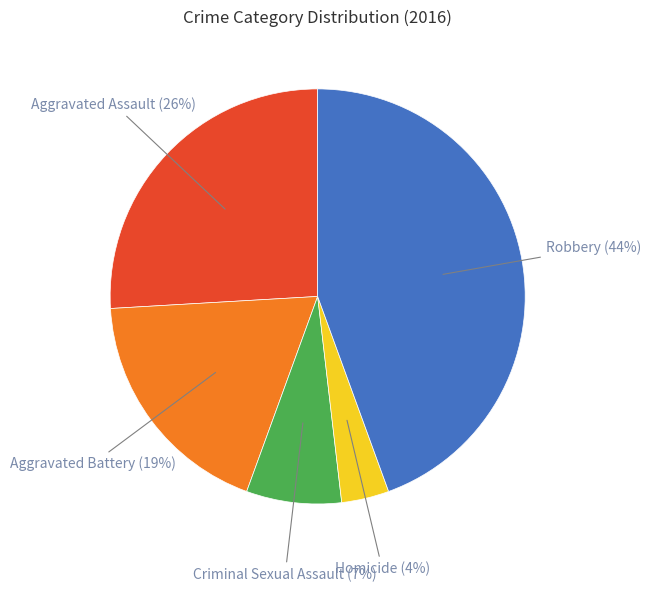

Between Aggravated Battery and Criminal Sexual Assault, which is larger?

Aggravated Battery